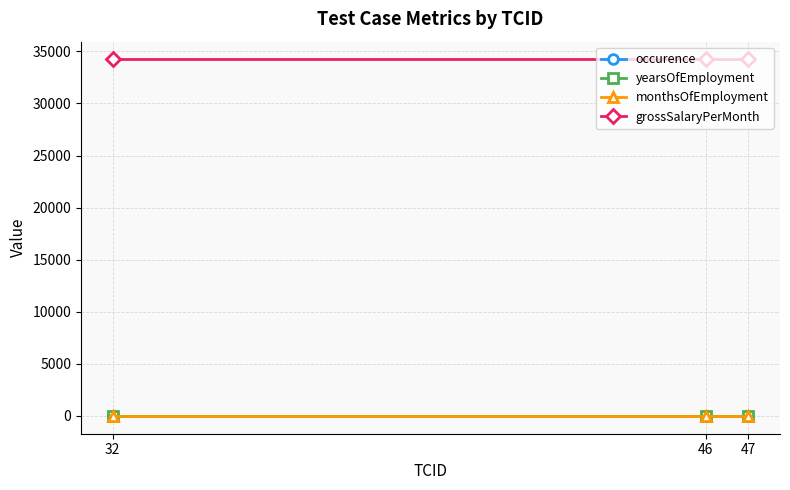

The value of grossSalaryPerMonth at 46 is 34221. True or false?

True